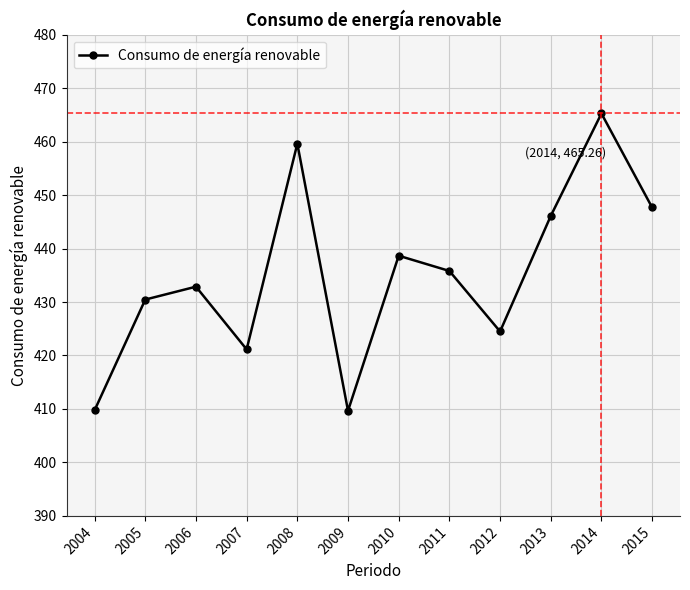

What is the smallest value displayed?

409.7